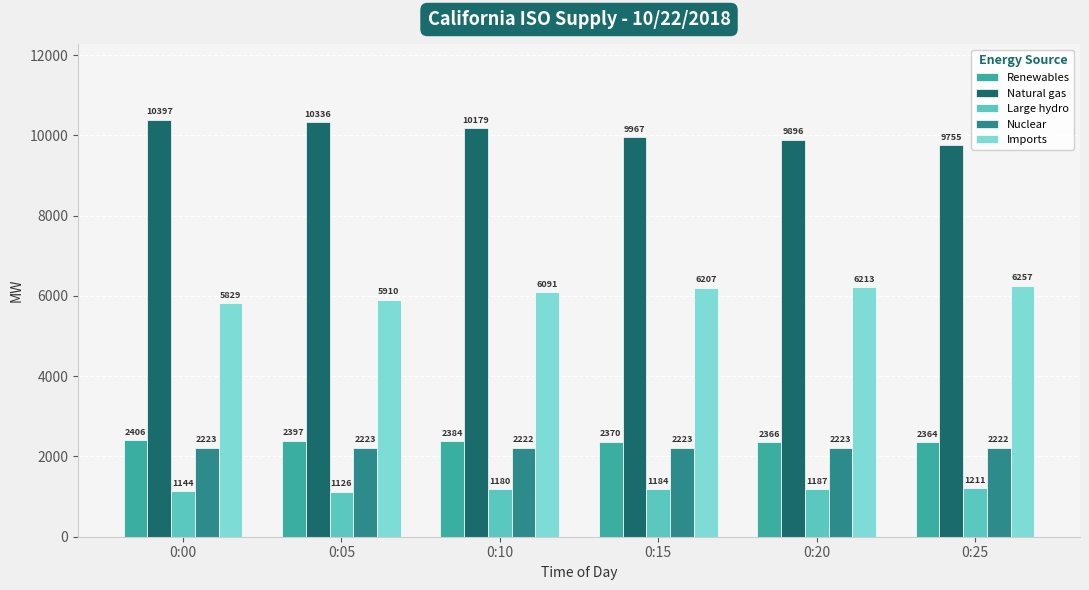

Rank the categories by Renewables value from lowest to highest.

0:25, 0:20, 0:15, 0:10, 0:05, 0:00